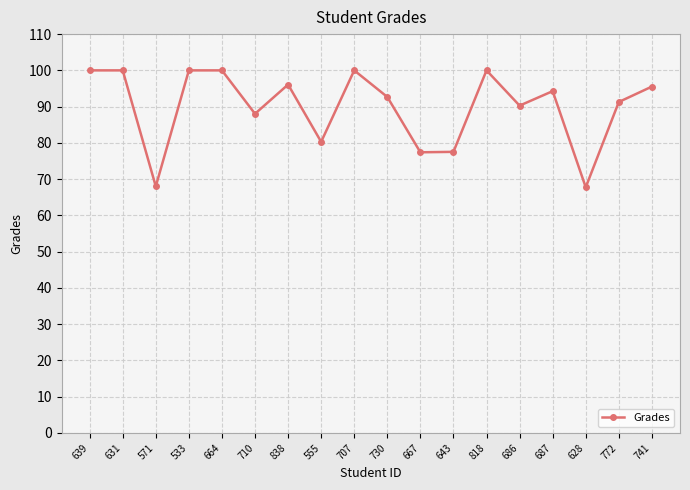

At which category does the data reach its first local valley?

571